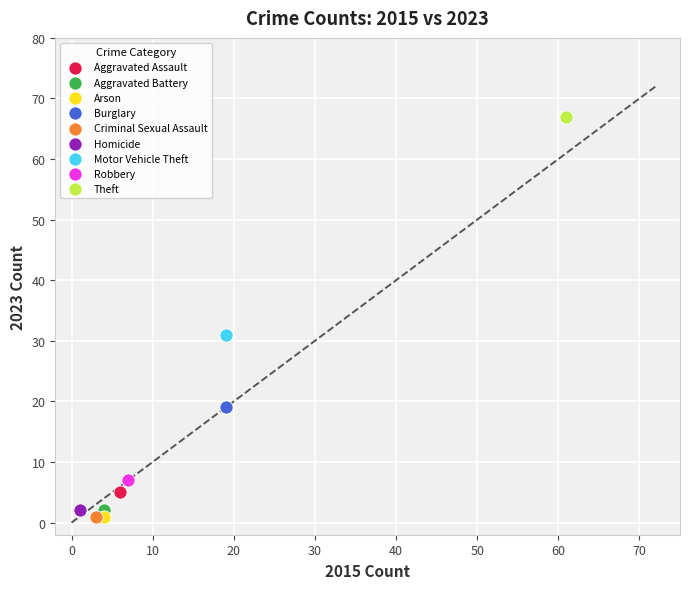

What are all the series names shown in the legend?

Aggravated Assault, Aggravated Battery, Arson, Burglary, Criminal Sexual Assault, Homicide, Motor Vehicle Theft, Robbery, Theft